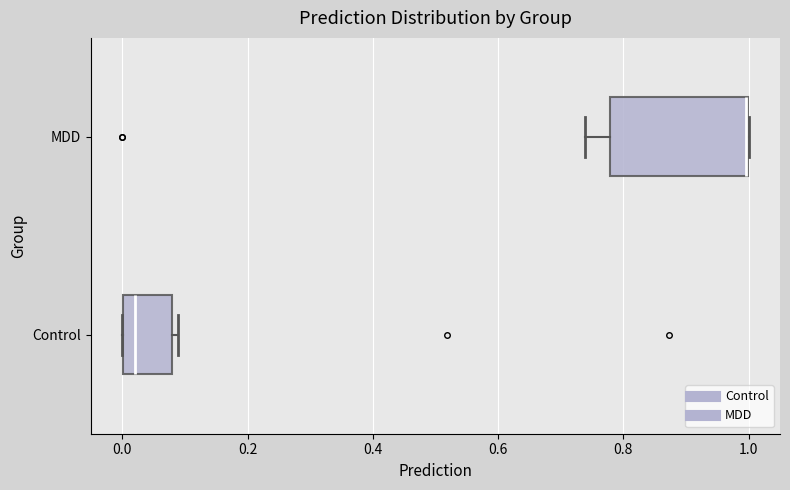

Where is the left edge of the box for MDD on the x-axis? The values are not printed on the chart, so give them approximately, as read against the axis.

0.78